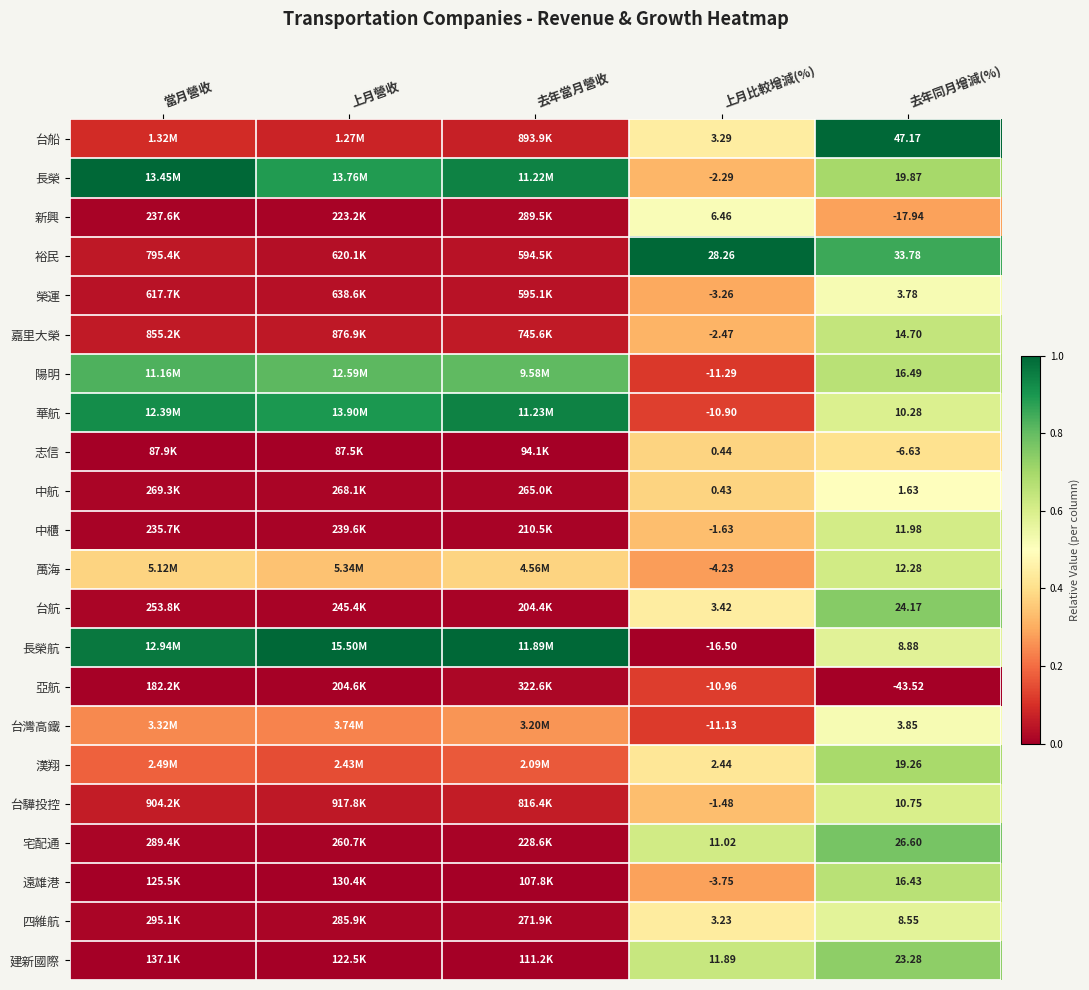

Which series changed the most between 上月比較增減(%) and 去年同月增減(%)?

台船